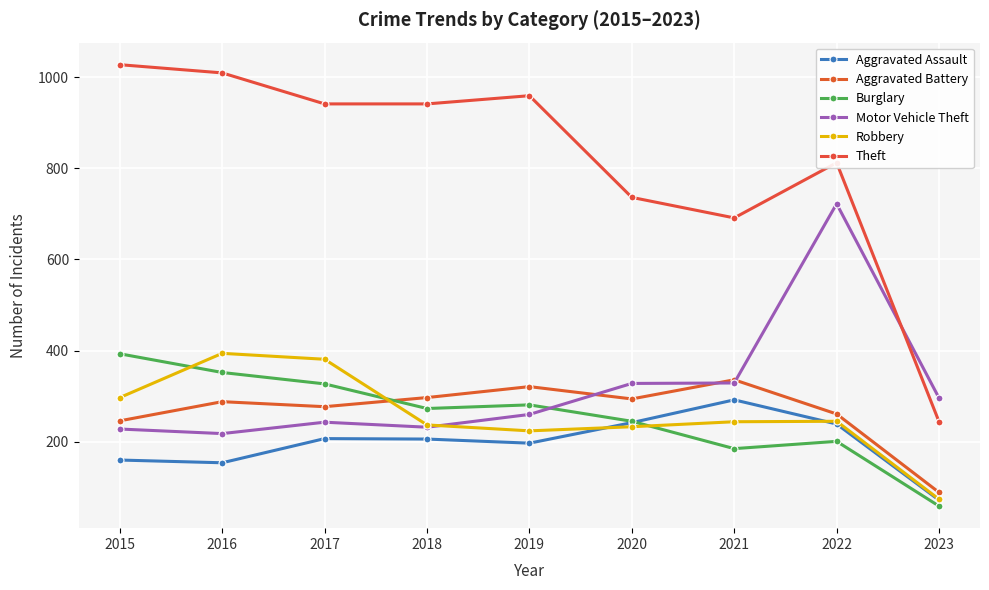

True or false: Robbery and Aggravated Assault cross at least once.

True